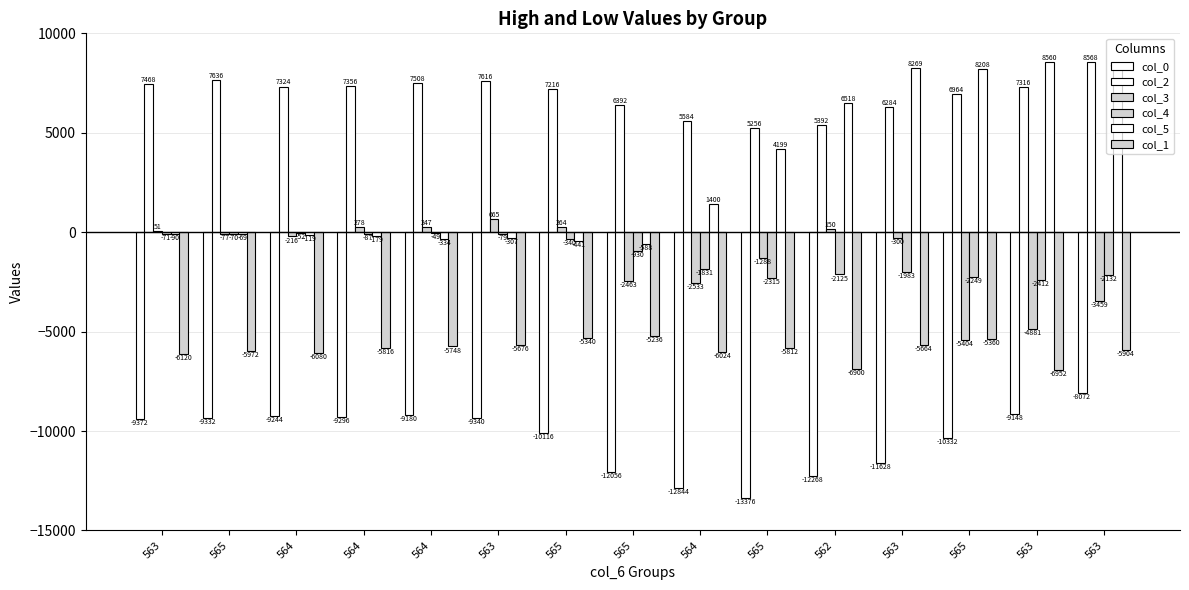

Reading right to left, extract all data points from this chart.

col_0: 563=-8072	563=-9148	565=-10332	563=-11628	562=-12268	565=-13376	564=-12844	565=-12056	565=-10116	563=-9340	564=-9180	564=-9296	564=-9244	565=-9332	563=-9372
col_2: 563=8568	563=7316	565=6964	563=6284	562=5392	565=5256	564=5584	565=6392	565=7216	563=7616	564=7508	564=7356	564=7324	565=7636	563=7468
col_3: 563=-3459	563=-4881	565=-5404	563=-300	562=150	565=-1288	564=-2533	565=-2463	565=264	563=665	564=247	564=278	564=-216	565=-77	563=51
col_4: 563=-2132	563=-2412	565=-2249	563=-1983	562=-2125	565=-2315	564=-1831	565=-930	565=-340	563=-79	564=-49	564=-87	564=-52	565=-70	563=-71
col_5: 563=8197	563=8560	565=8208	563=8269	562=6518	565=4199	564=1400	565=-588	565=-441	563=-307	564=-334	564=-179	564=-119	565=-69	563=-90
col_1: 563=-5904	563=-6952	565=-5360	563=-5664	562=-6900	565=-5812	564=-6024	565=-5236	565=-5340	563=-5676	564=-5748	564=-5816	564=-6080	565=-5972	563=-6120